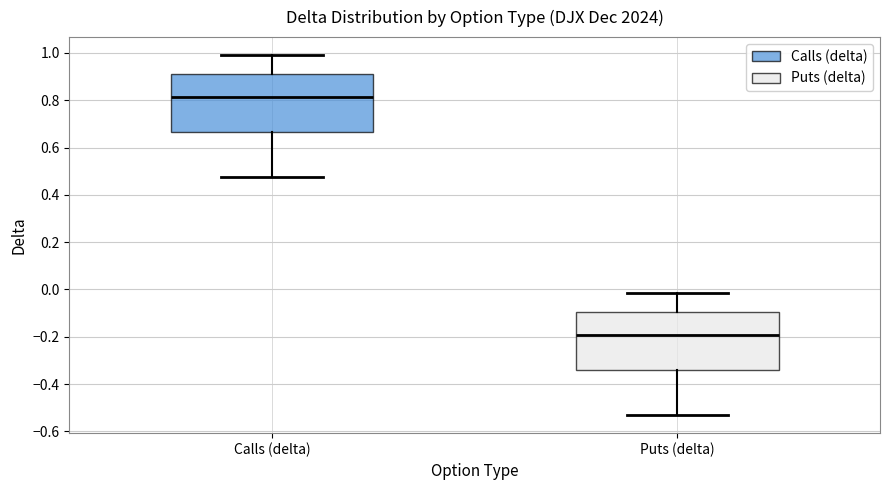

Reading left to right, read every box against the y-axis: the position of its median line, the range the box covers, and the ends of its whiskers. The values are not printed on the chart, so give them approximately, as read against the axis.

Calls (delta): median 0.82, box 0.66 to 0.90, whiskers 0.48 to 1.00
Puts (delta): median -0.20, box -0.34 to -0.10, whiskers -0.54 to -0.02